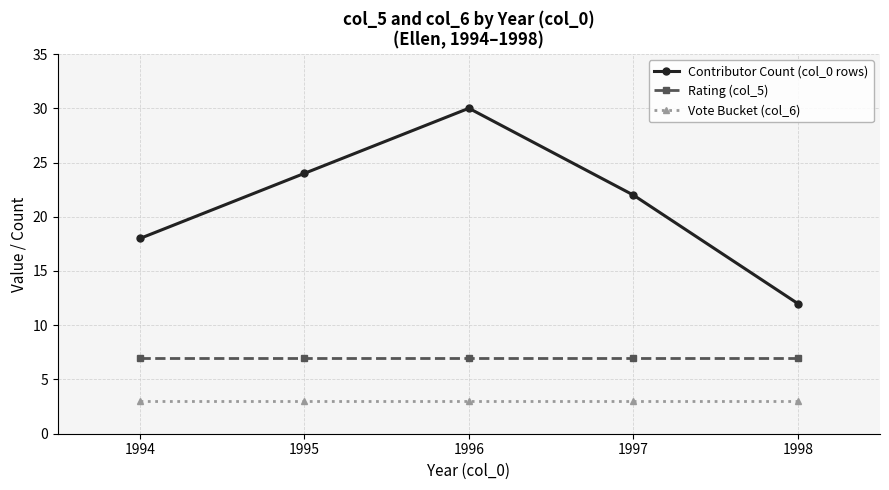

True or false: Contributor Count (col_0 rows) and Rating (col_5) cross at least once.

False